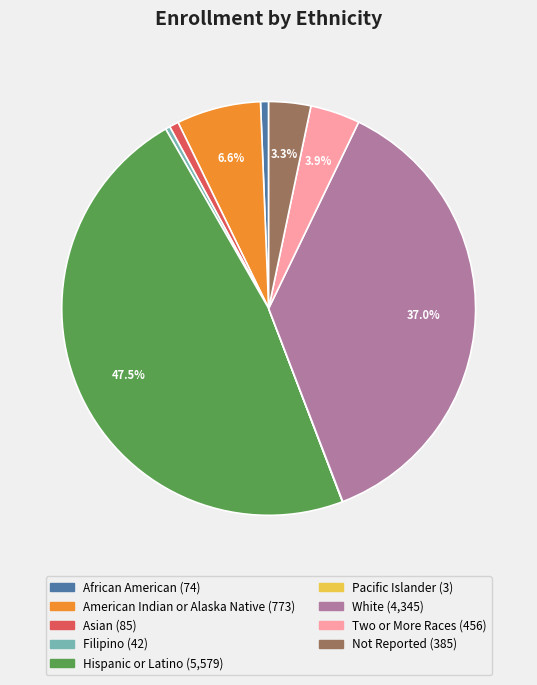

Which has a higher value, Two or More Races or Asian?

Two or More Races